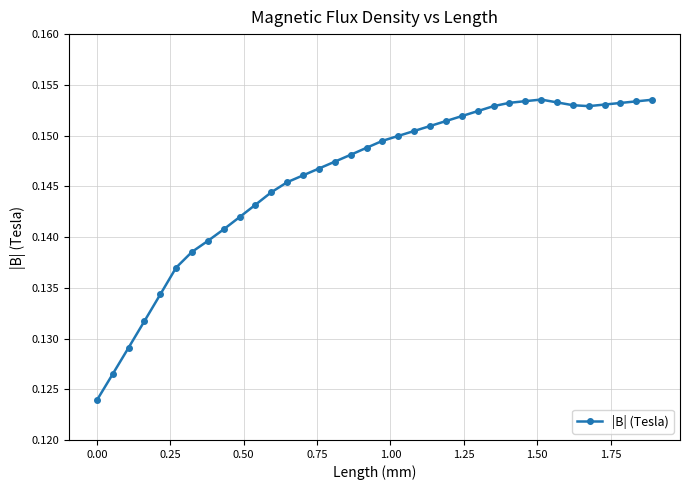

What is the sum of all values?

5.3